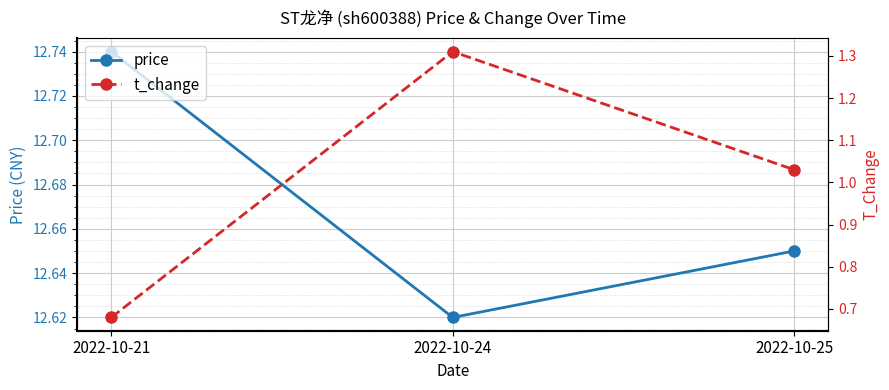

Where is t_change nearest to the value 0?

2022-10-21